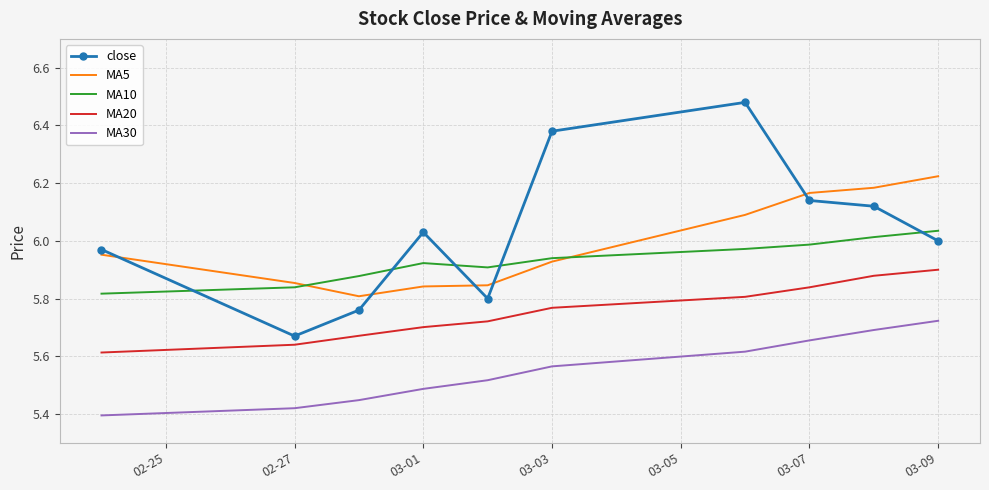

Which series has the largest range (max minus min)?

close